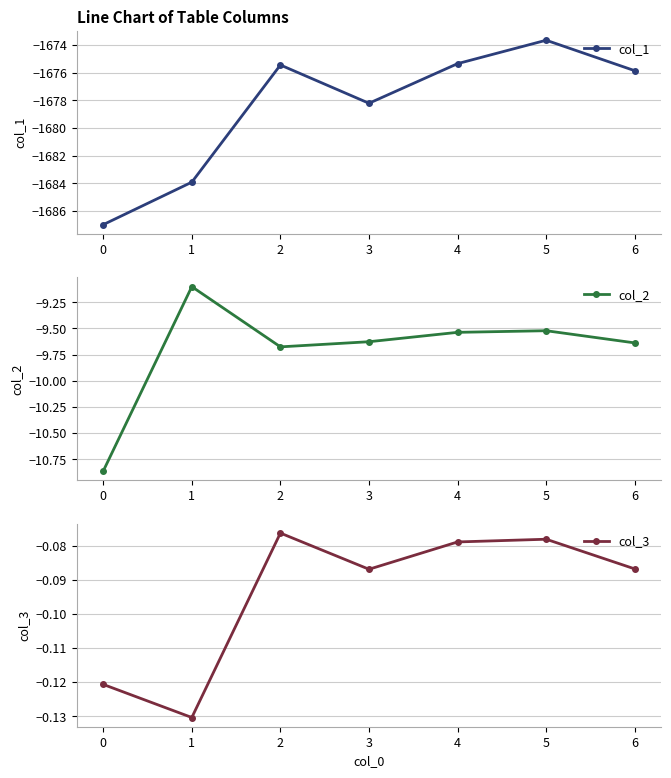

Is the value of col_1 at 0 greater than the value of col_3 at 4?

No